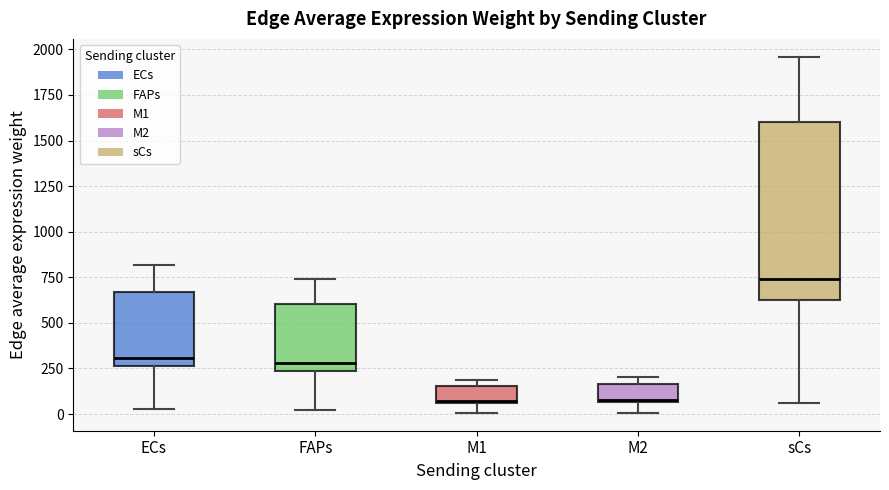

Reading left to right, read every box against the y-axis: the position of its median line, the range the box covers, and the ends of its whiskers. The values are not printed on the chart, so give them approximately, as read against the axis.

ECs: median 300, box 250 to 650, whiskers 50 to 800
FAPs: median 300, box 250 to 600, whiskers 0 to 750
M1: median 50, box 50 to 150, whiskers 0 to 200
M2: median 100, box 50 to 150, whiskers 0 to 200
sCs: median 750, box 650 to 1600, whiskers 50 to 1950